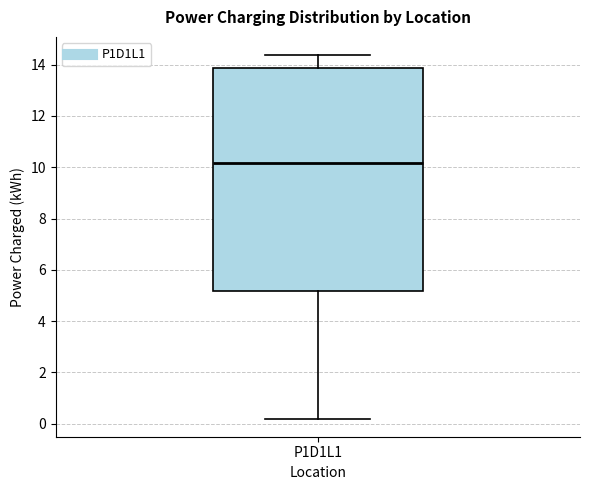

Transcribe this box plot: give where the median line is, the range the box spans, and where the two whiskers end, as read against the y-axis. The values are not printed on the chart, so give them approximately, as read against the axis.

median 10.2, box 5.2 to 13.8, whiskers 0.2 to 14.4